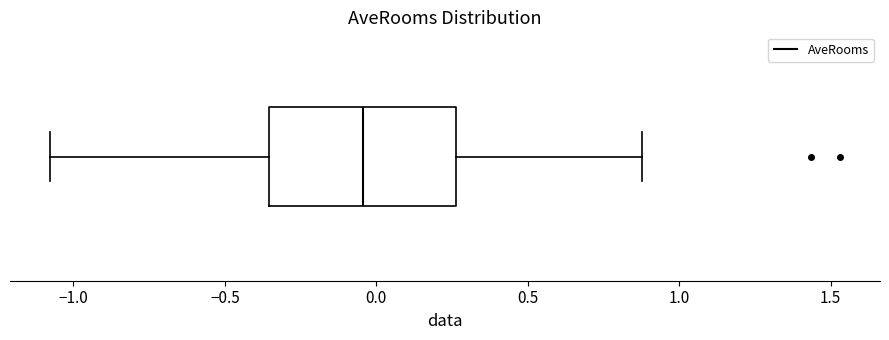

Where does the median line of the box sit on the x-axis? The values are not printed on the chart, so give them approximately, as read against the axis.

-0.05